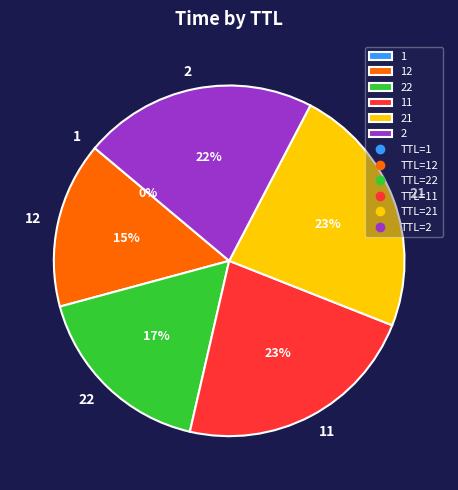

Between 22 and 2, which is larger?

2